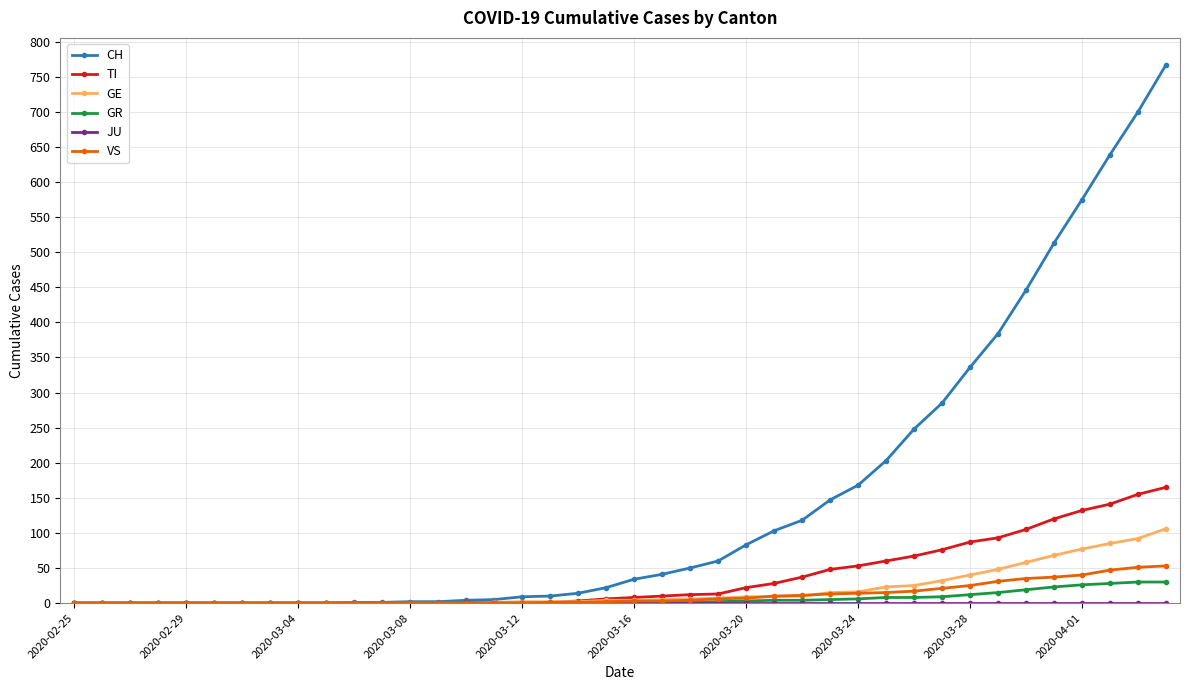

Which series has the largest total across all categories?

CH